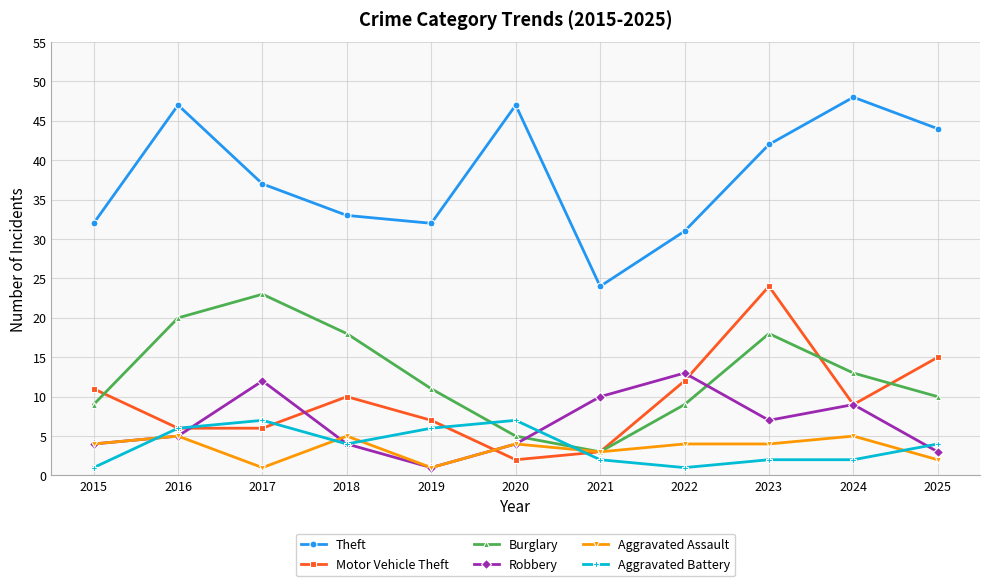

Does the chart display data point markers on the line(s)?

Yes